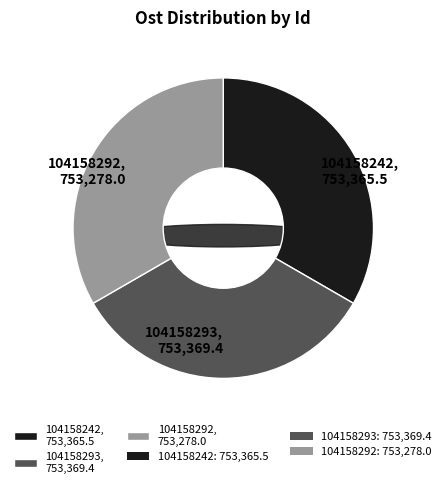

What is the smallest slice in the pie chart?

104158292